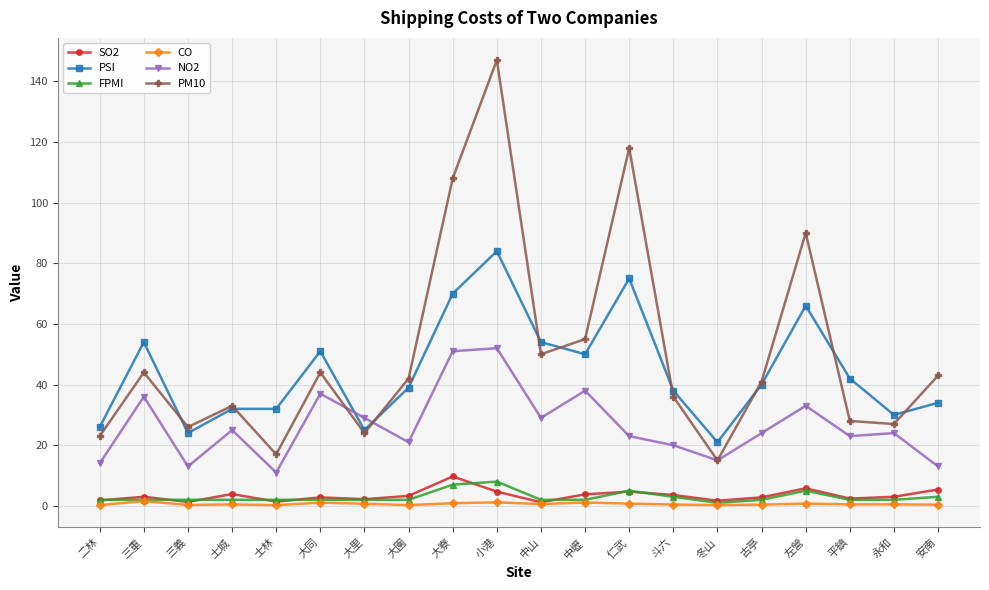

The PSI series shows 21.0 at 冬山. True or false?

True